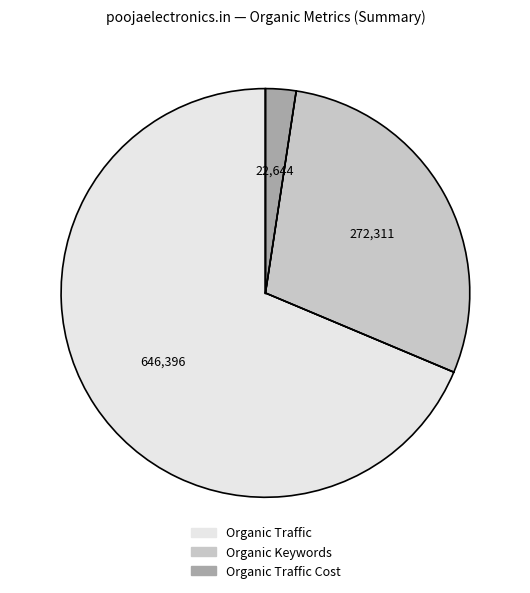

Is there a majority slice in this chart?

Yes